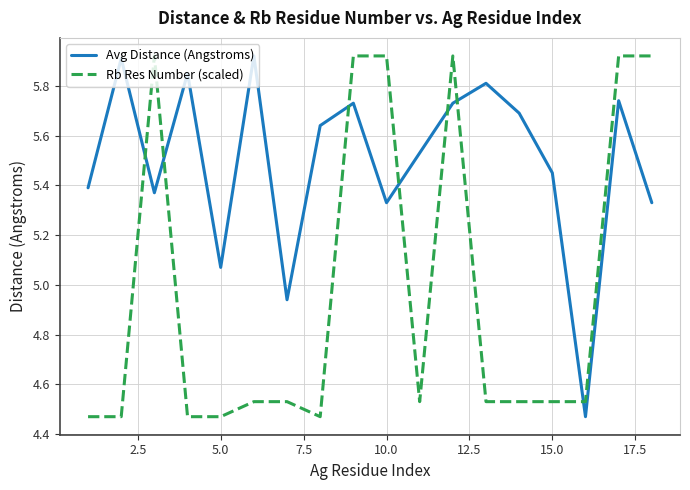

How many lines are shown in the chart?

2